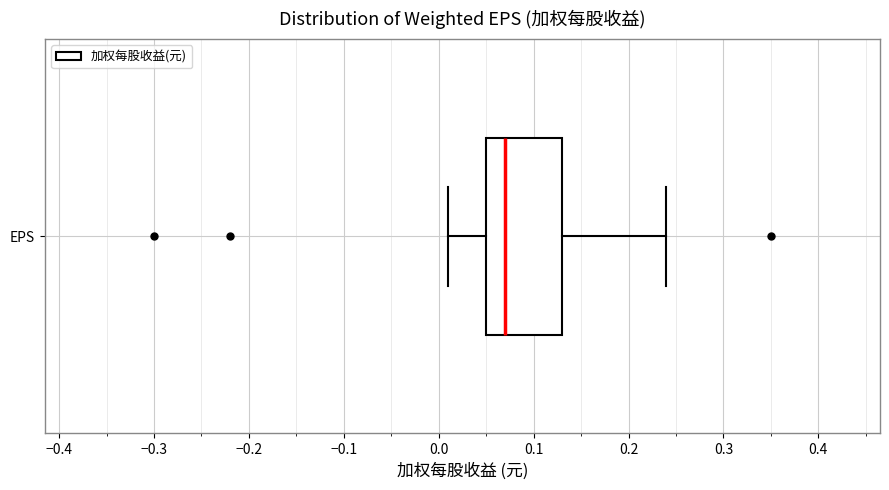

Where is the left edge of the box for EPS on the x-axis? The values are not printed on the chart, so give them approximately, as read against the axis.

0.05